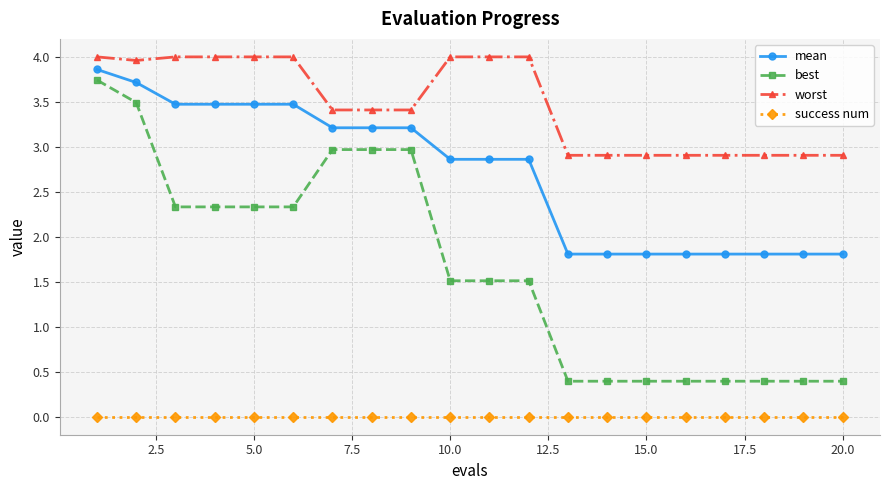

Reading left to right, what are all the values shown in this chart?

mean: 3.9	3.7	3.5	3.5	3.5	3.5	3.2	3.2	3.2	2.9	2.9	2.9	1.8	1.8	1.8	1.8	1.8	1.8	1.8	1.8
best: 3.7	3.5	2.3	2.3	2.3	2.3	3.0	3.0	3.0	1.5	1.5	1.5	0.4	0.4	0.4	0.4	0.4	0.4	0.4	0.4
worst: 4.0	4.0	4.0	4.0	4.0	4.0	3.4	3.4	3.4	4.0	4.0	4.0	2.9	2.9	2.9	2.9	2.9	2.9	2.9	2.9
success num: 0.0	0.0	0.0	0.0	0.0	0.0	0.0	0.0	0.0	0.0	0.0	0.0	0.0	0.0	0.0	0.0	0.0	0.0	0.0	0.0